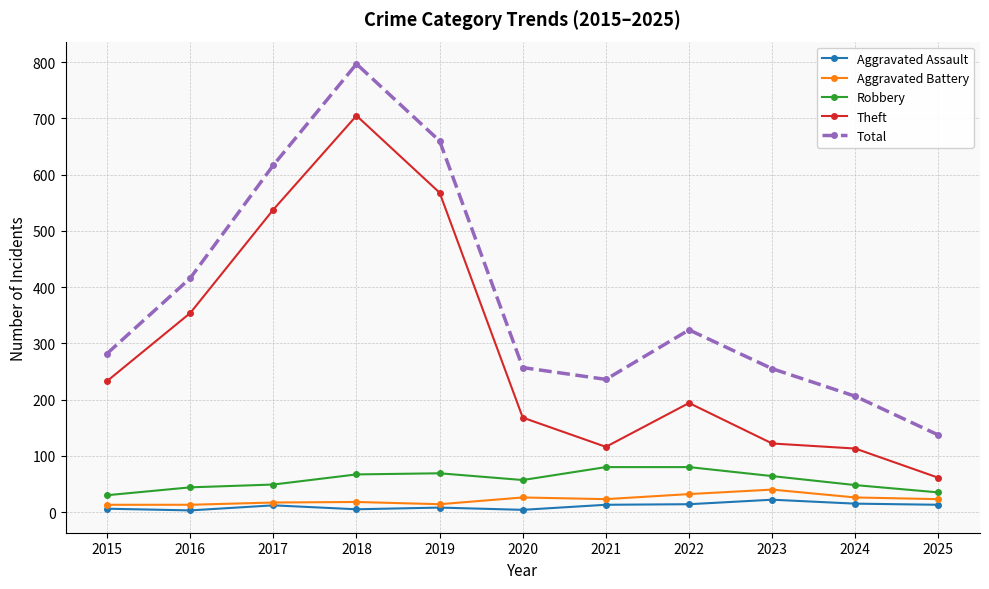

The value of Total at 2015 is 430. True or false?

False